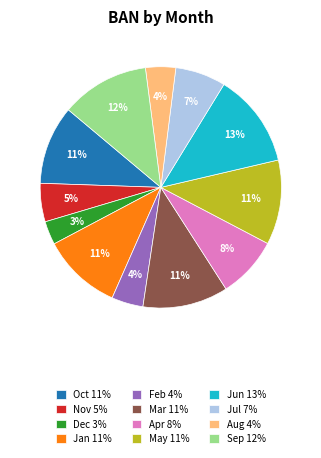

To the nearest percent, what is the average slice percentage?

8%